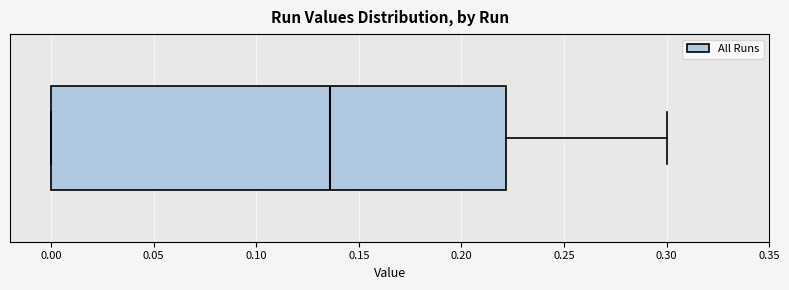

Transcribe this box plot: give where the median line is, the range the box spans, and where the two whiskers end, as read against the x-axis. The values are not printed on the chart, so give them approximately, as read against the axis.

median 0.135, box 0.000 to 0.220, whiskers 0.000 to 0.300